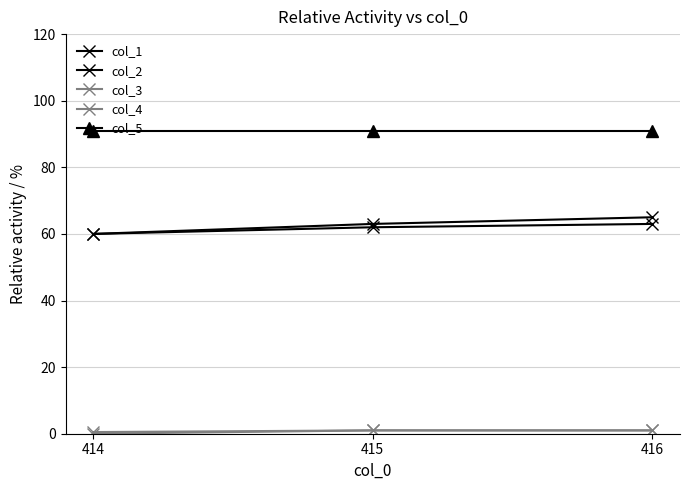

What is the value of the col_5 point at the 3rd from the left?

91.0